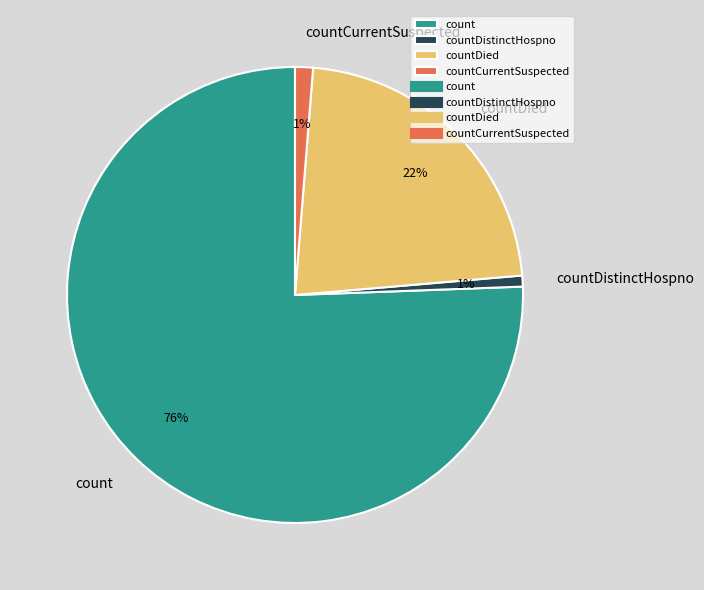

The countCurrentSuspected slice represents 1% of the pie. True or false?

True